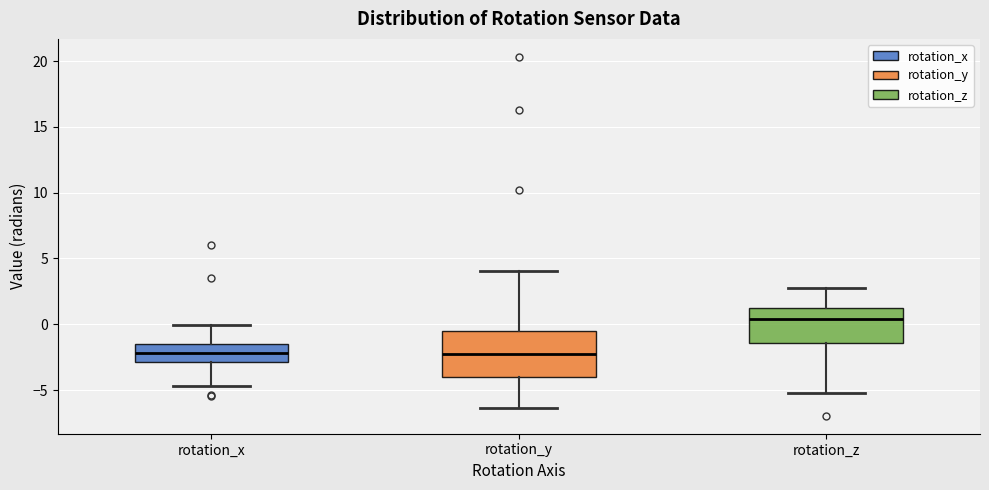

Where is the lower edge of the box for rotation_y on the y-axis? The values are not printed on the chart, so give them approximately, as read against the axis.

-4.0